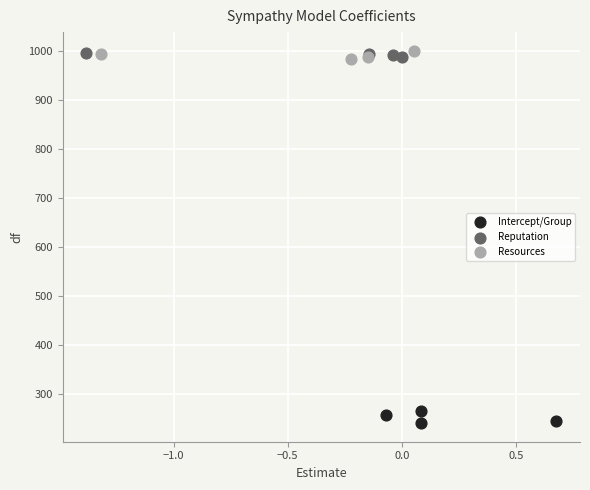

Which series reaches the minimum Y coordinate?

Intercept/Group